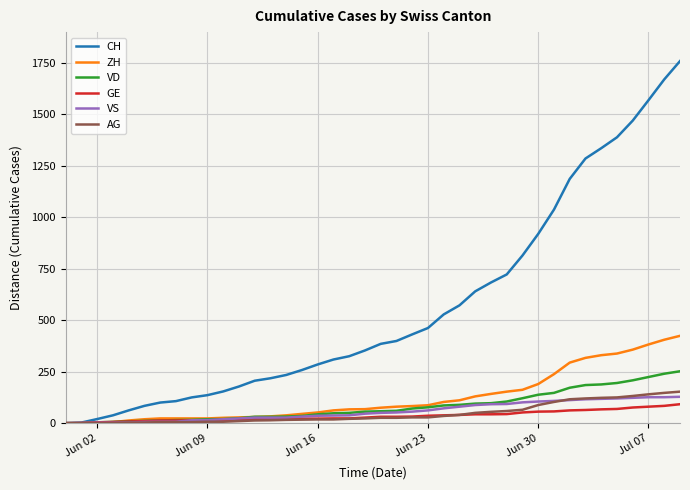

Does the chart display data point markers on the line(s)?

No